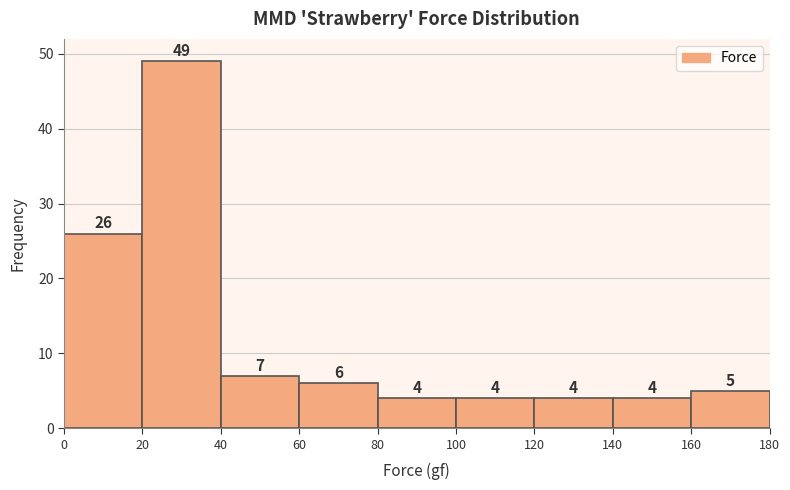

Reading left to right, transcribe this chart: for each bar, give the range it covers on the x-axis and its height.

0 to 20: 26
20 to 40: 49
40 to 60: 7
60 to 80: 6
80 to 100: 4
100 to 120: 4
120 to 140: 4
140 to 160: 4
160 to 180: 5